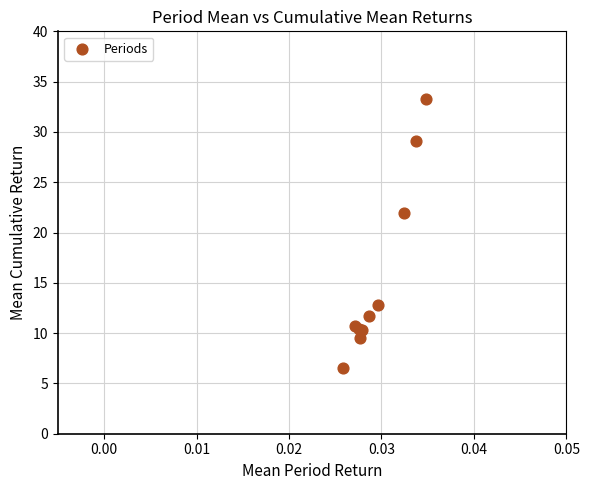

What Y value in the scatter plot is closest to 19?

22.0